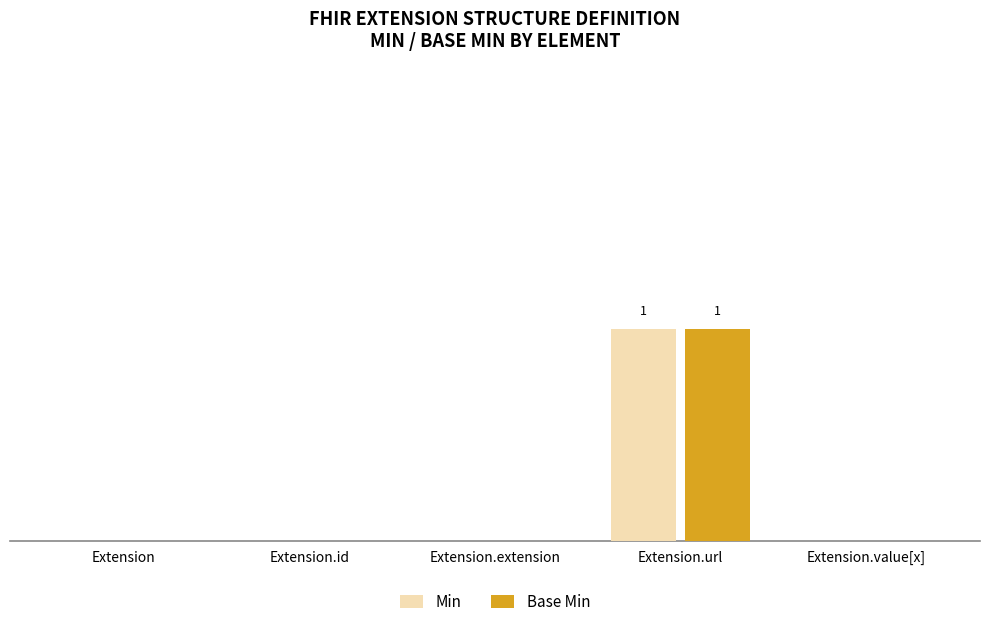

What are all the series names shown in the legend?

Min, Base Min